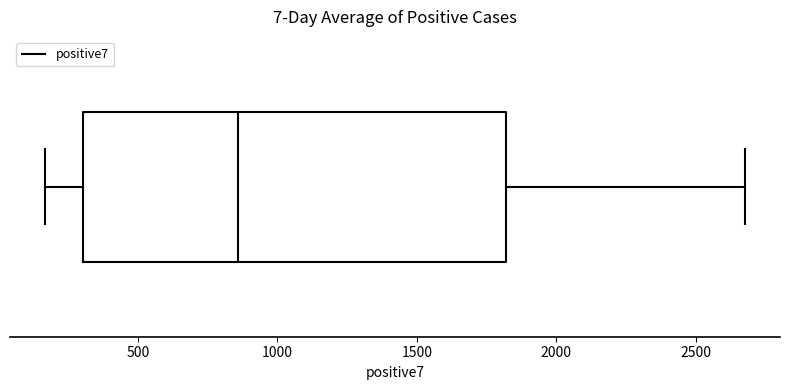

Read this box plot against the x-axis: the position of the median line, the range covered by the box, and the ends of both whiskers. The values are not printed on the chart, so give them approximately, as read against the axis.

median 850, box 300 to 1800, whiskers 150 to 2700